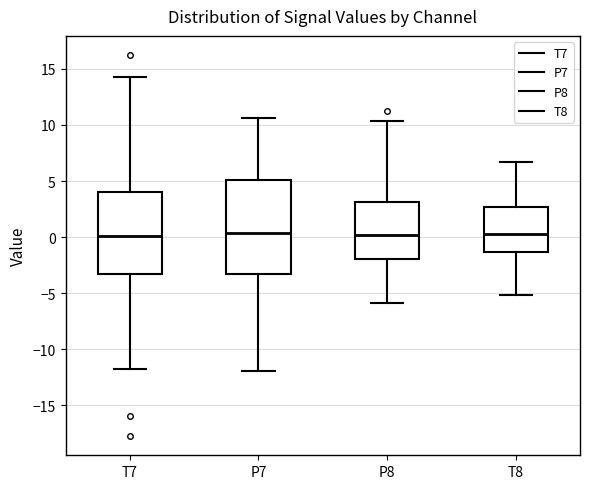

Comparing the boxes themselves (not the whiskers), which one is the tallest?

P7